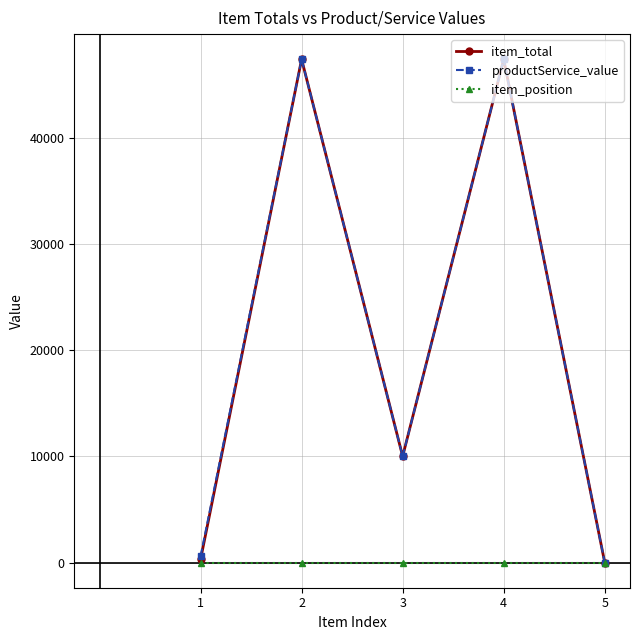

Where is the first local maximum for item_total?

2